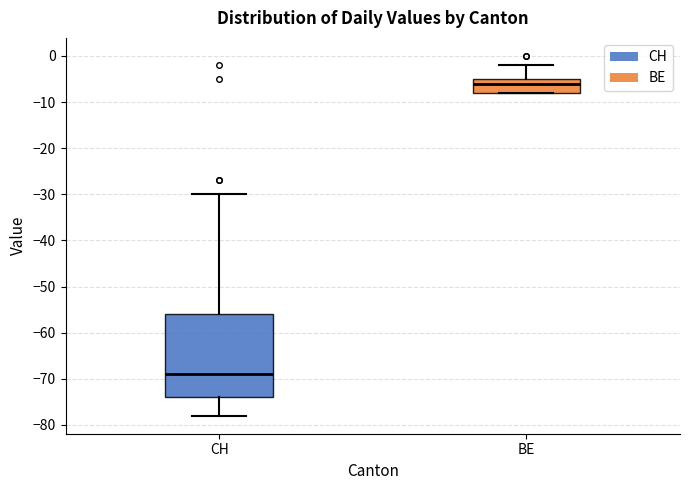

Which box is the tallest, from its lower edge to its upper edge?

CH